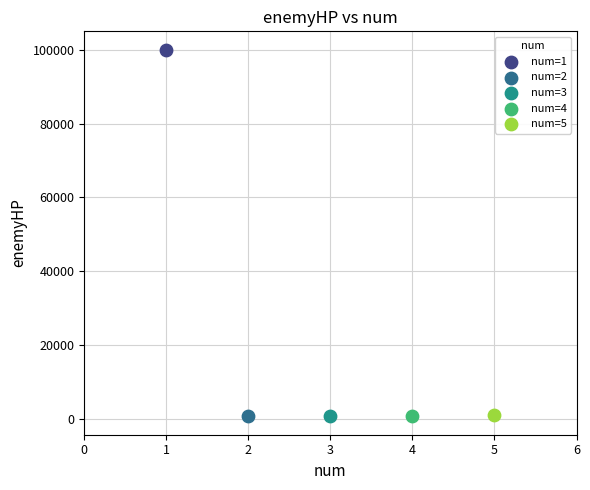

What are all the series names shown in the legend?

num=1, num=2, num=3, num=4, num=5